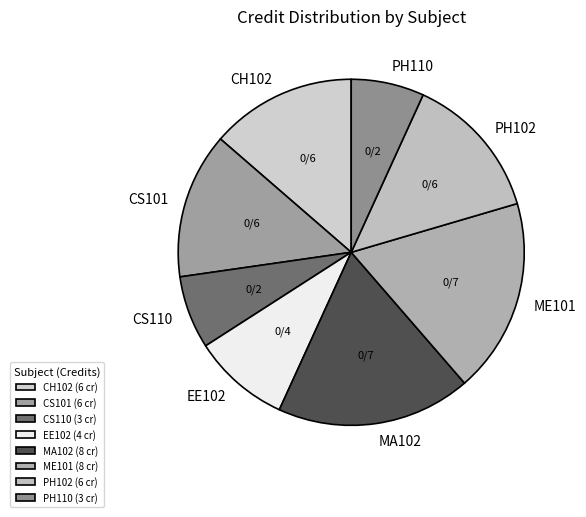

Is it true that ME101 is 4% of the pie?

False